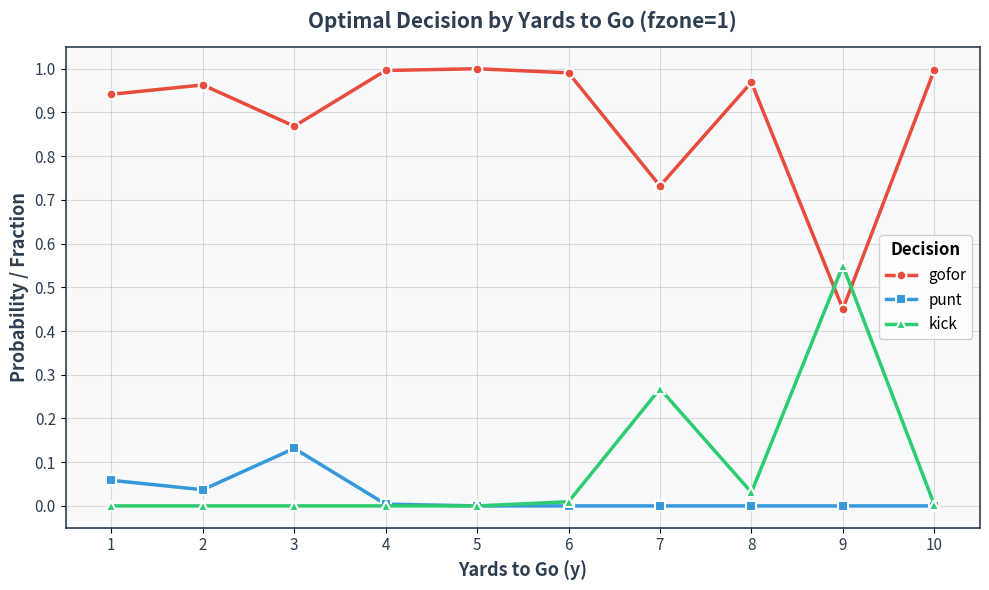

What are all the series names shown in the legend?

gofor, punt, kick